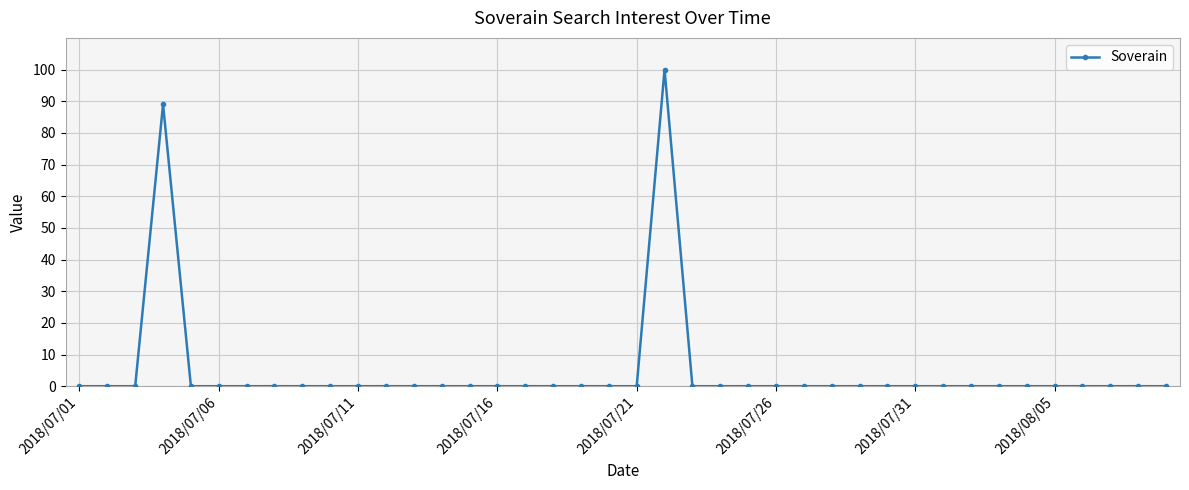

What is the difference between the second highest and minimum values?

89